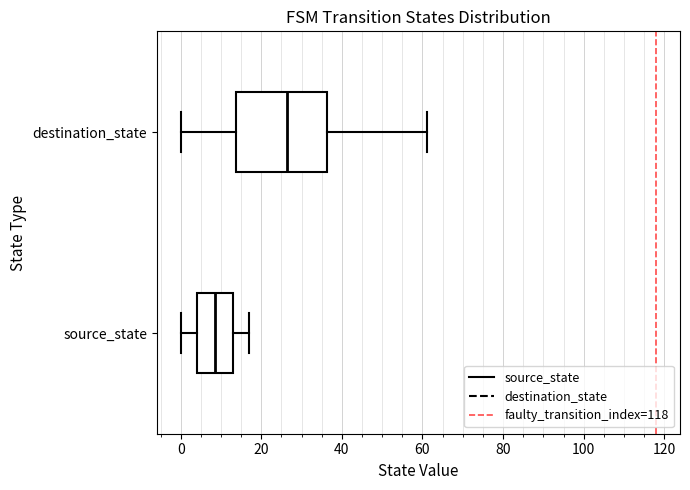

Comparing the boxes themselves (not the whiskers), which one is the widest?

destination_state